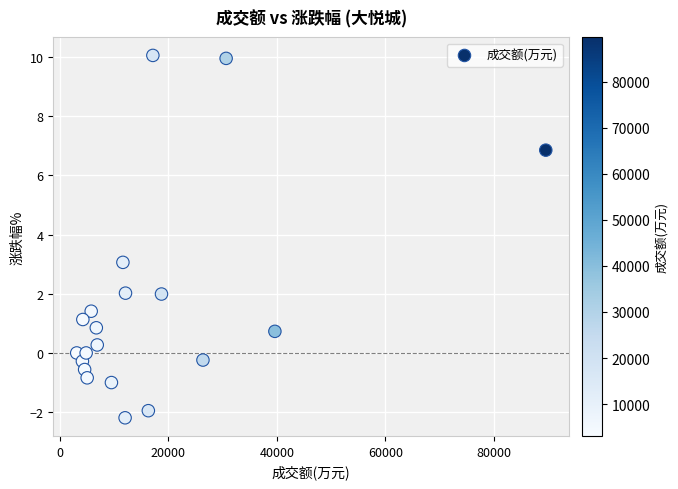

What is the range of X values (max minus min)?

86488.0